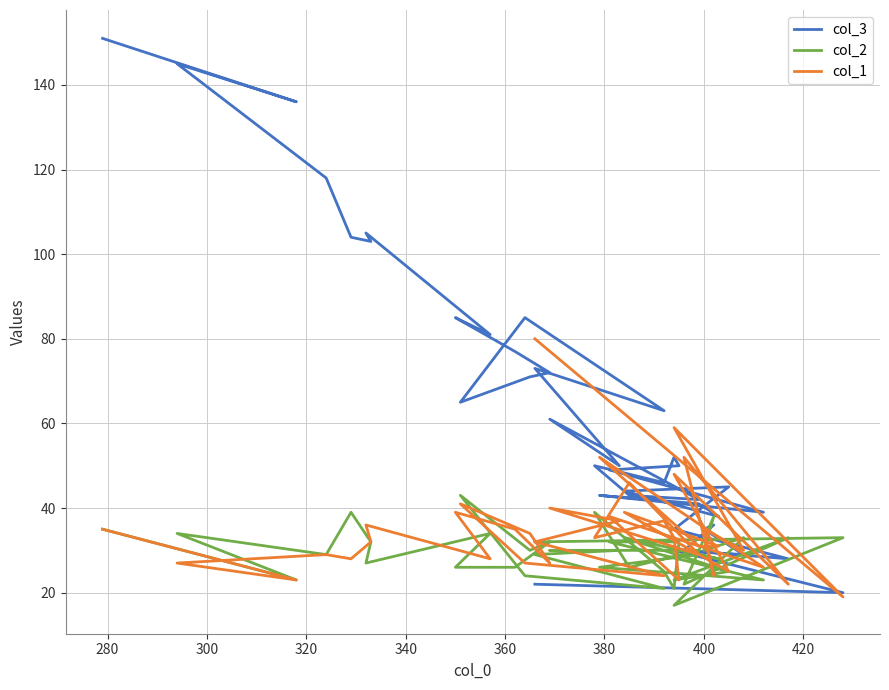

Is the value of col_1 at 35 greater than the value of col_3 at 38?

No